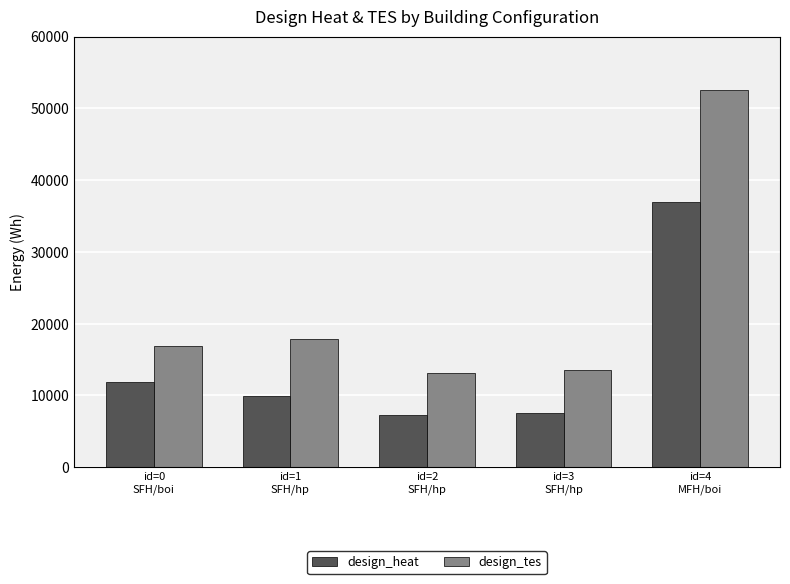

The value of design_heat at id=2
SFH/hp is 7269. True or false?

True